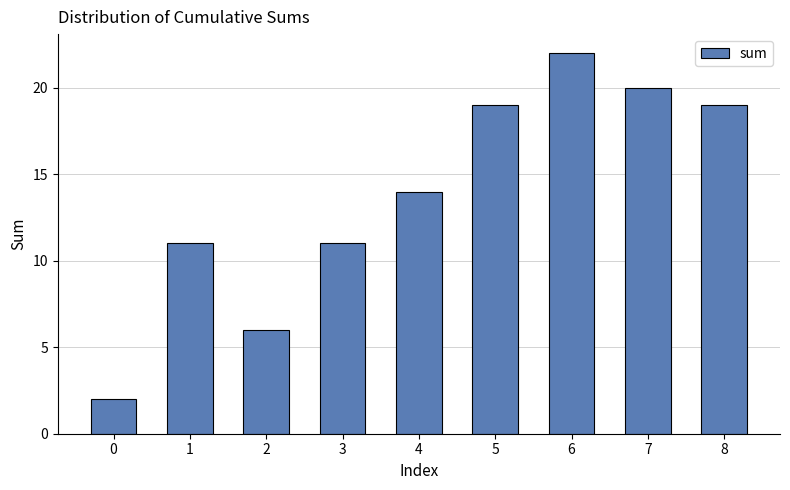

Reading left to right, transcribe all the data shown in this chart.

2	11	6	11	14	19	22	20	19